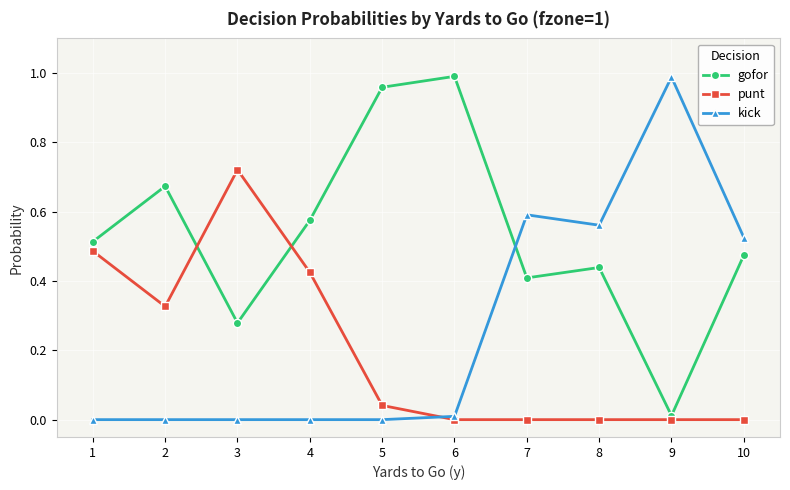

Which category has the highest value in the punt series?

3